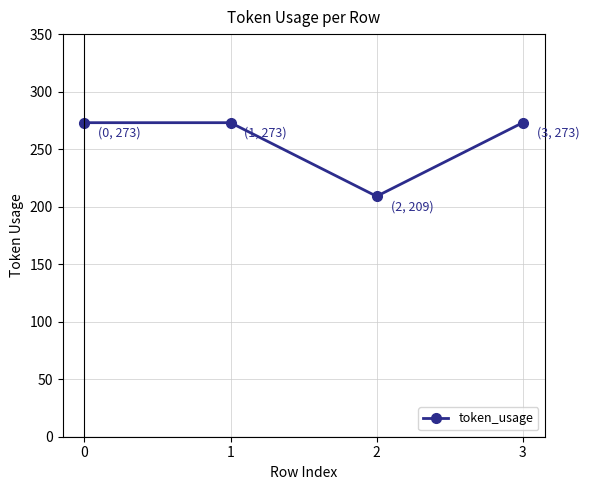

Reading right to left, list all the values displayed in this chart.

273	209	273	273